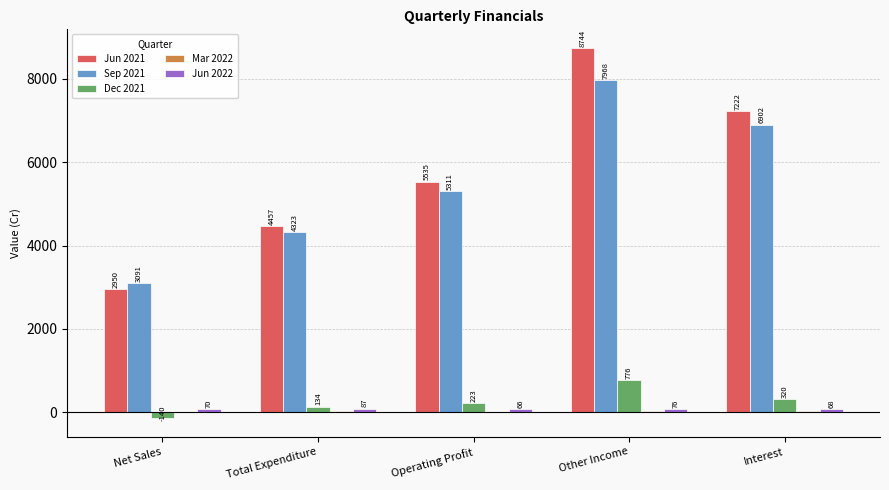

Which series changed the most between Net Sales and Total Expenditure?

Jun 2021